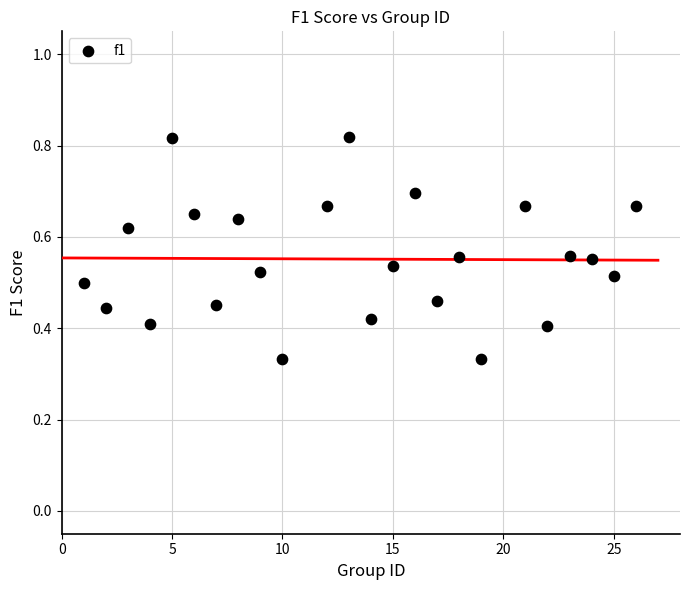

What is the range of X values (max minus min)?

25.0